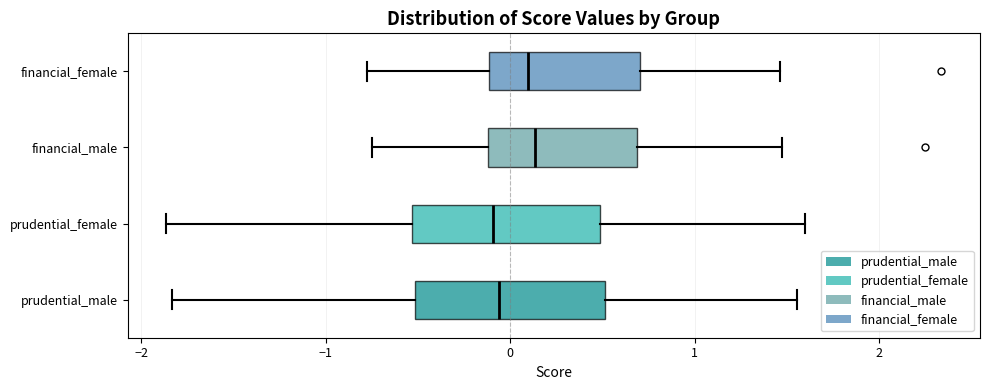

Where does the right whisker of the box for prudential_female end on the x-axis? The values are not printed on the chart, so give them approximately, as read against the axis.

1.6